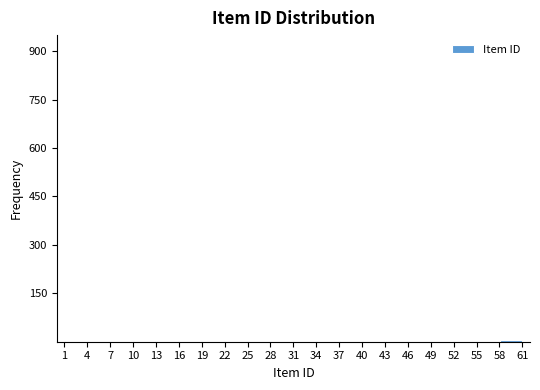

Reading left to right, transcribe this chart: for each bar, give the range it covers on the x-axis and its height. The values are not printed on the chart, so give them approximately, as read against the axis.

1 to 4: under 20
4 to 7: under 20
7 to 10: under 20
10 to 13: under 20
13 to 16: under 20
16 to 19: under 20
19 to 22: under 20
22 to 25: under 20
25 to 28: under 20
28 to 31: under 20
31 to 34: under 20
34 to 37: under 20
37 to 40: under 20
40 to 43: under 20
43 to 46: under 20
46 to 49: under 20
49 to 52: under 20
52 to 55: under 20
55 to 58: under 20
58 to 61: under 20